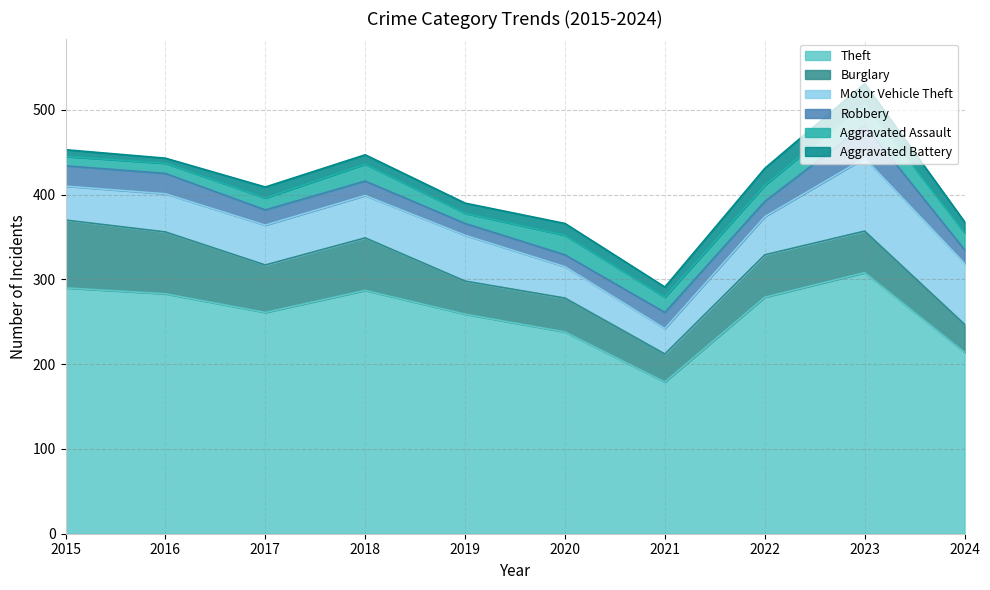

Reading left to right, extract all data points from this chart.

Theft: 290	283	261	287	259	238	179	279	308	214
Burglary: 80	73	56	62	39	40	33	50	49	33
Motor Vehicle Theft: 40	45	47	50	54	37	30	45	86	72
Robbery: 24	24	18	17	14	14	19	18	39	16
Aggravated Assault: 11	12	14	20	12	23	18	19	26	20
Aggravated Battery: 8	6	13	11	12	14	12	20	23	13